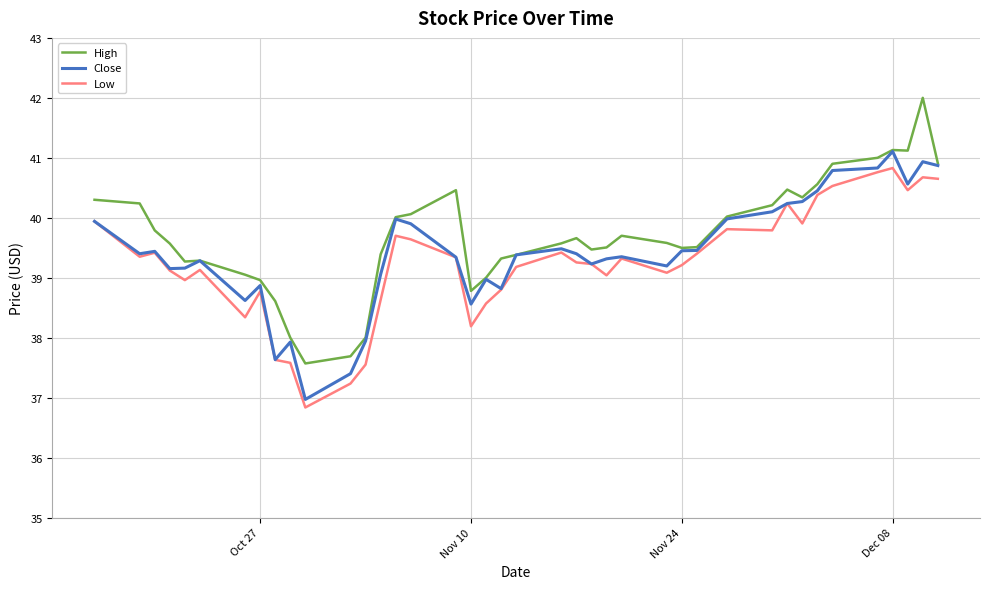

Rank the series by their average value, from highest to lowest.

High, Close, Low